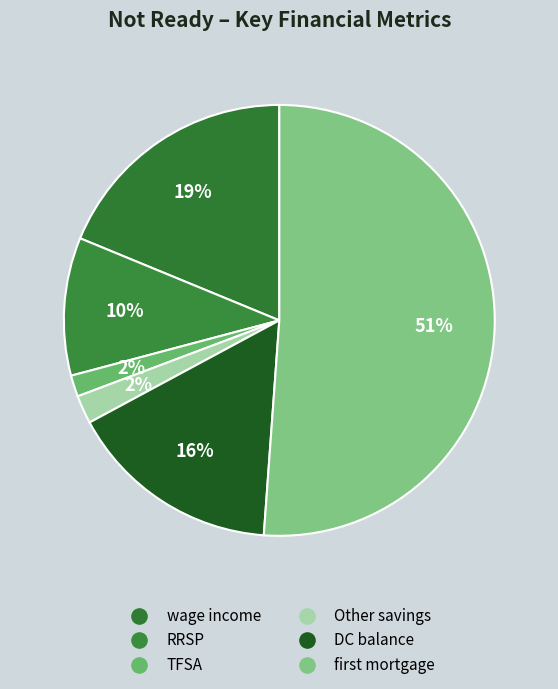

How many segments does this pie chart have?

6